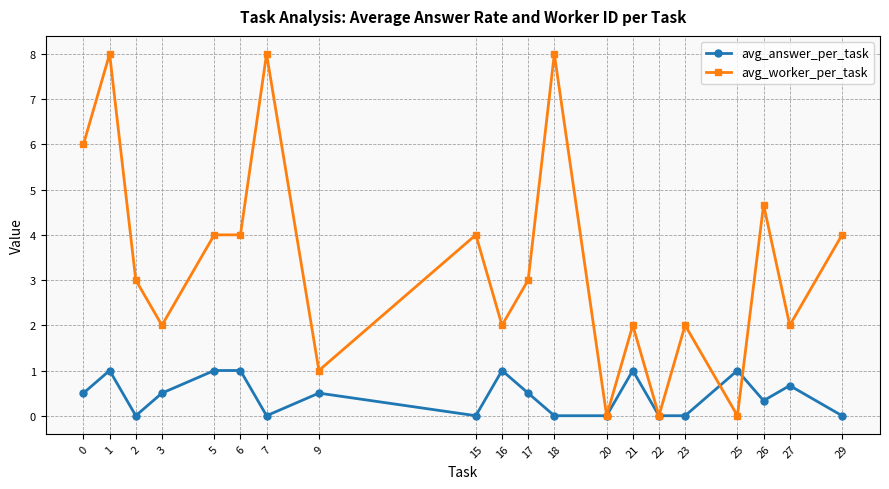

True or false: avg_worker_per_task has a value of 0.0 at 22.

True